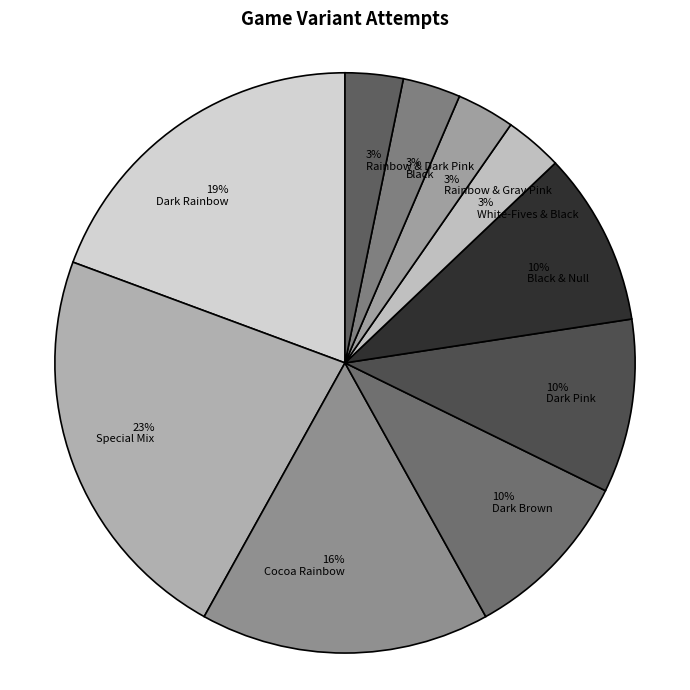

How many slices are in this pie chart?

10